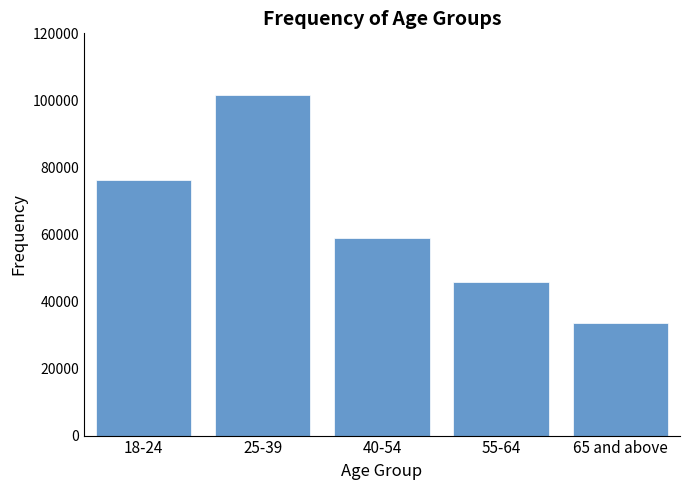

Reading left to right, extract all data points from this chart.

76298	101575	58949	45834	33651